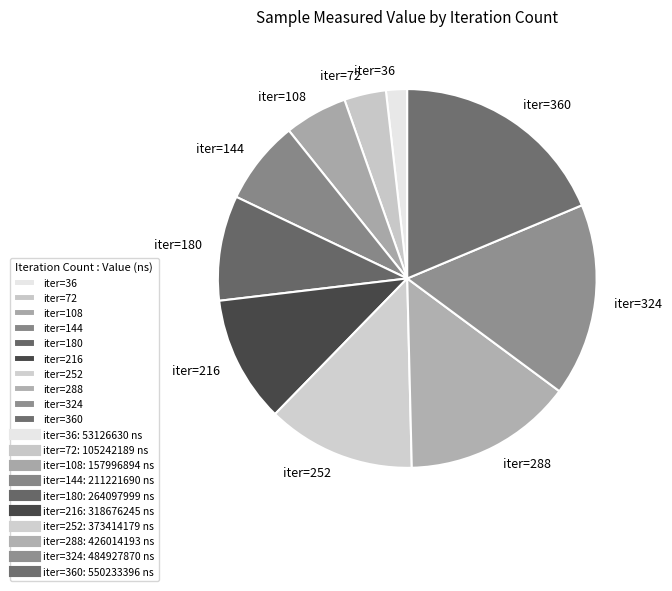

Which category has the biggest portion of the pie?

iter=360